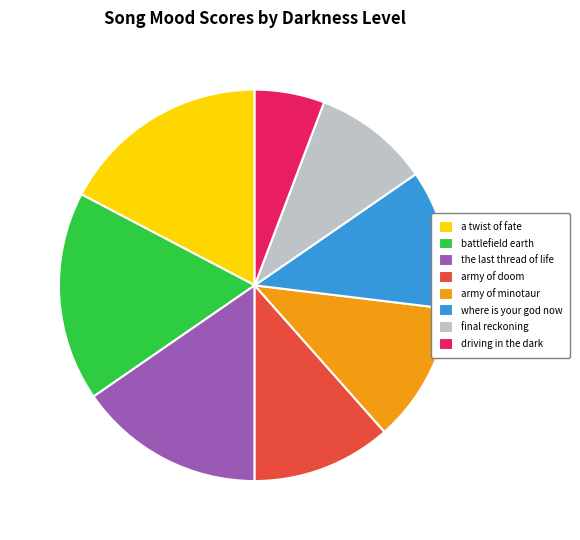

The final reckoning slice represents 17% of the pie. True or false?

False